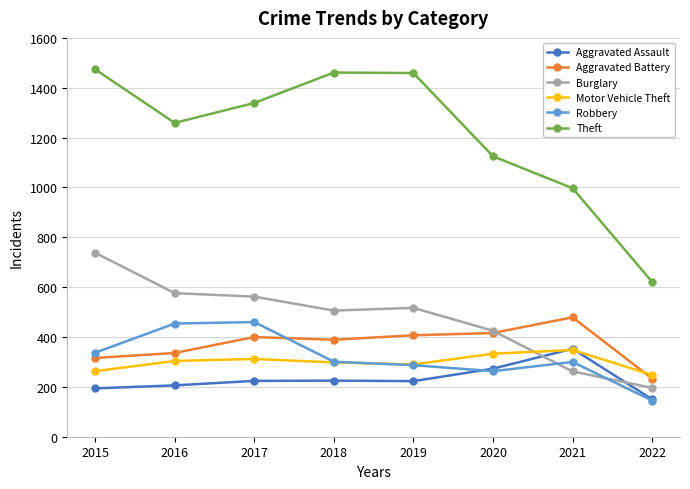

What is the value of the Aggravated Battery point at the 8th from the left?

233